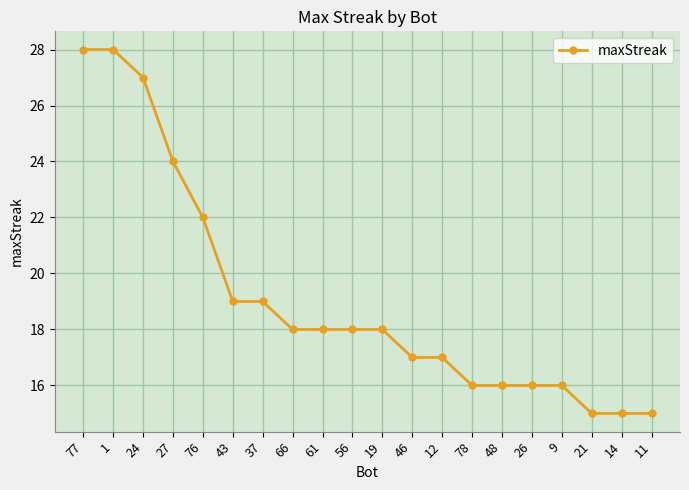

What is the greatest value displayed?

28